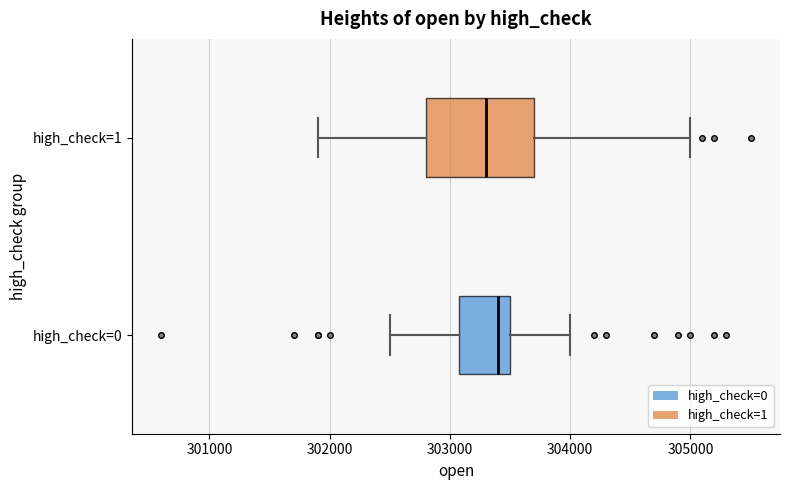

Which box has the furthest to the left median line?

high_check=1